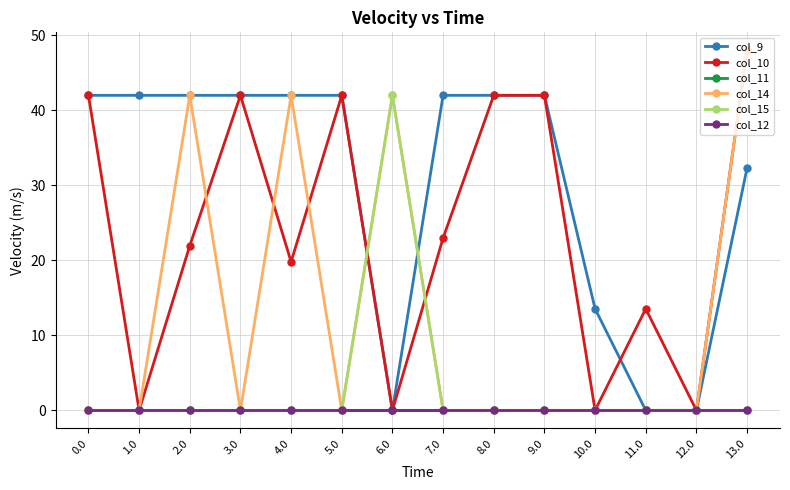

The value of col_14 at 5.0 is 0.0. True or false?

True